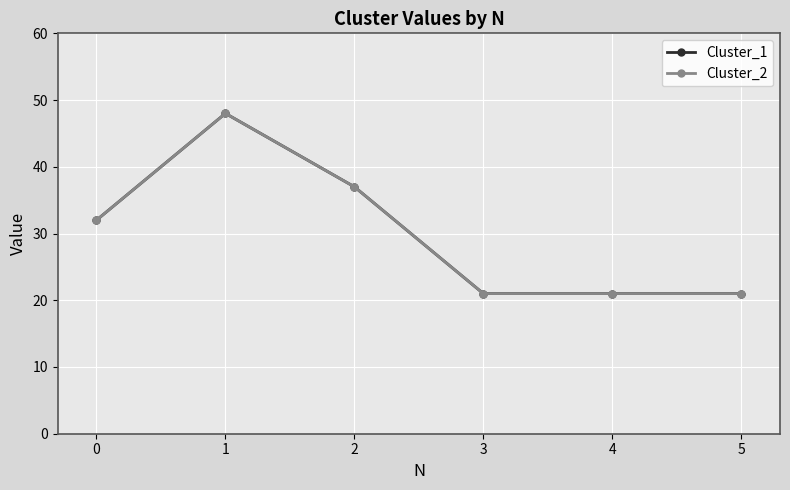

True or false: Cluster_1 has a value of 48 at 1.

True